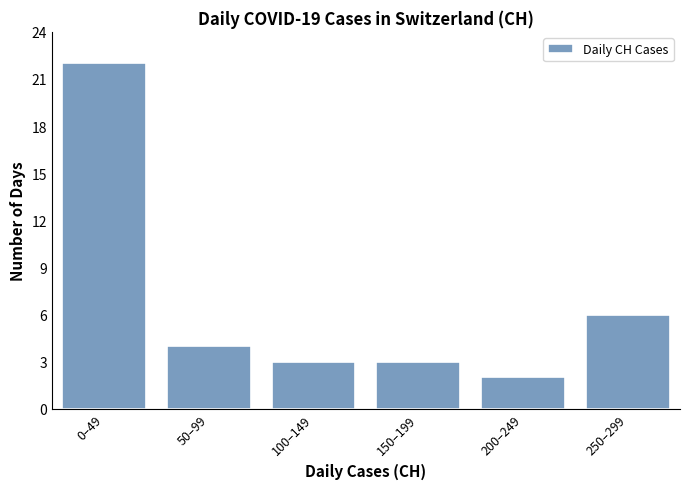

Reading right to left, transcribe all the data shown in this chart.

250–299=6	200–249=2	150–199=3	100–149=3	50–99=4	0–49=22